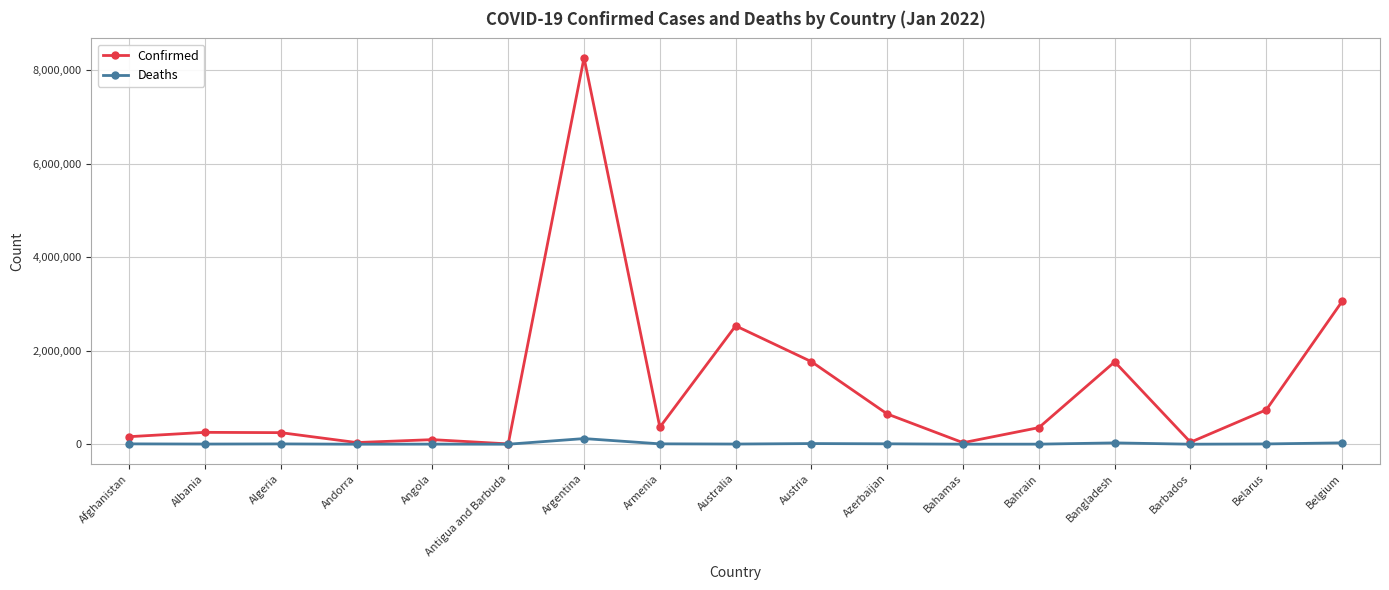

At which label does Confirmed reach its peak?

Argentina